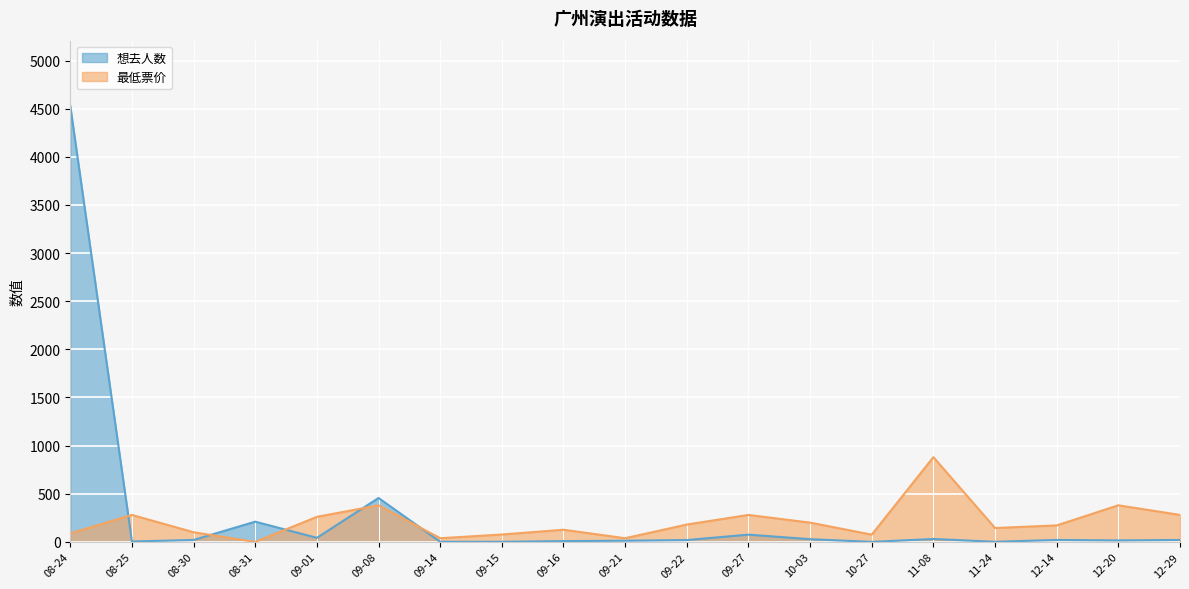

Between 09-01 and 12-29, which series saw the biggest shift?

想去人数